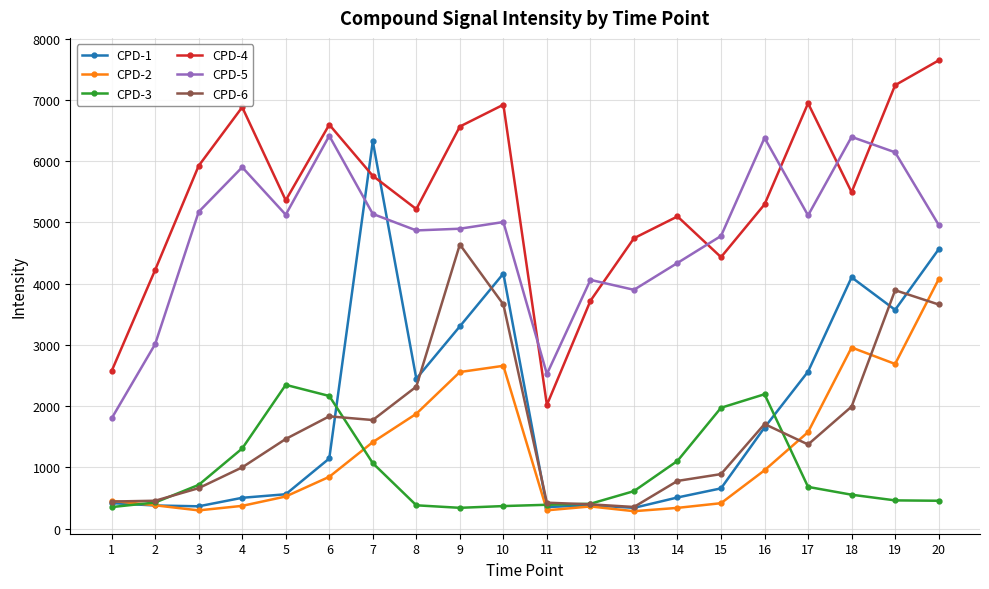

How many times do CPD-3 and CPD-6 cross each other?

4